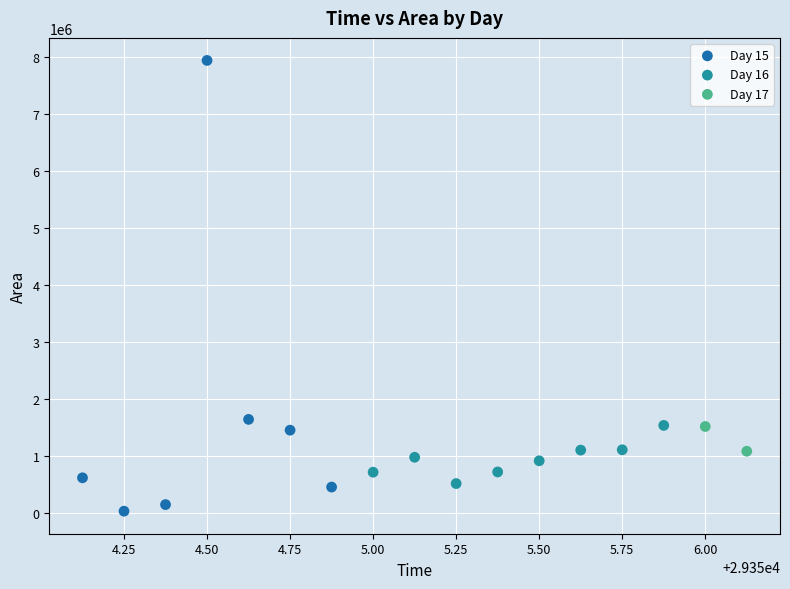

Which series contains the lowest Y value?

Day 15